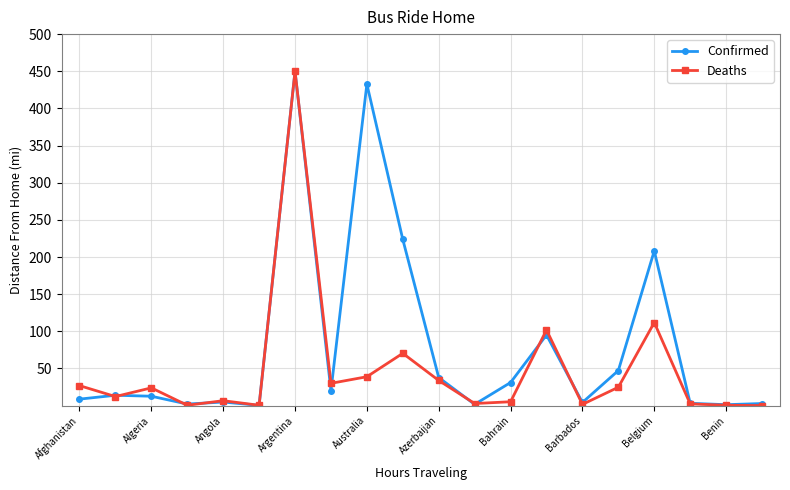

How many lines are shown in the chart?

2